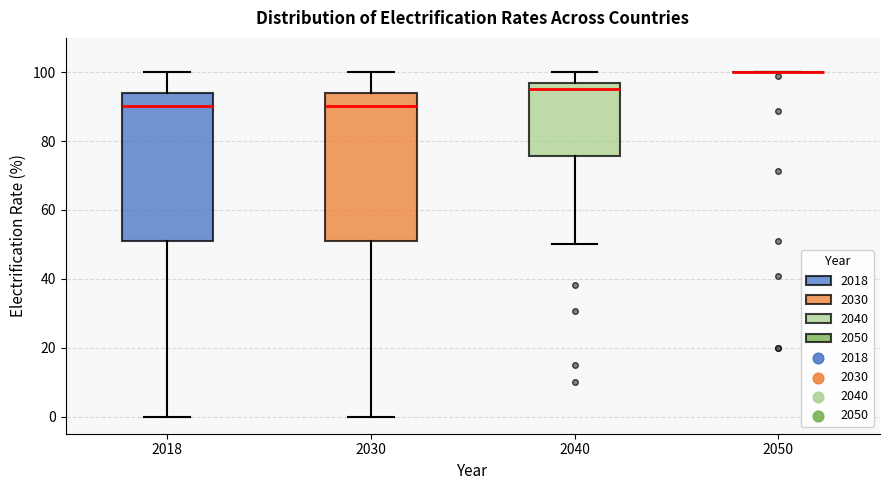

Reading left to right, transcribe this box plot: for each box, give where its median line is, the range the box spans, and where its two whiskers end, as read against the y-axis. The values are not printed on the chart, so give them approximately, as read against the axis.

2018: median 90, box 52 to 94, whiskers 0 to 100
2030: median 90, box 52 to 94, whiskers 0 to 100
2040: median 96 (just below the box's upper edge), box 76 to 96, whiskers 50 to 100
2050: box collapsed to a line at 100, whiskers 100 to 100